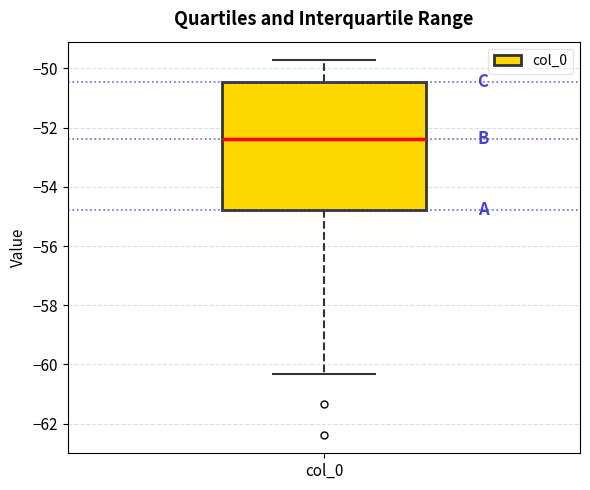

Where is the upper edge of the box for col_0 on the y-axis? The values are not printed on the chart, so give them approximately, as read against the axis.

-50.4